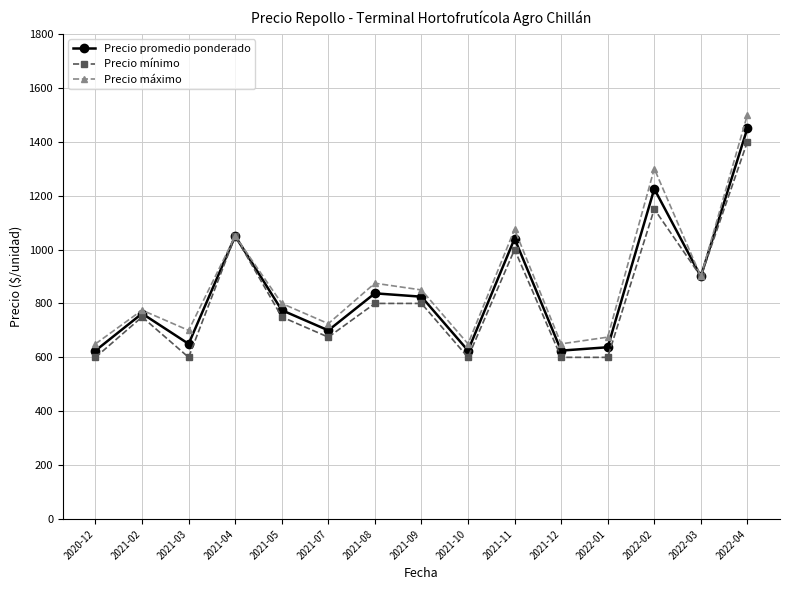

What is the sum of all Precio mínimo values?

12275.0